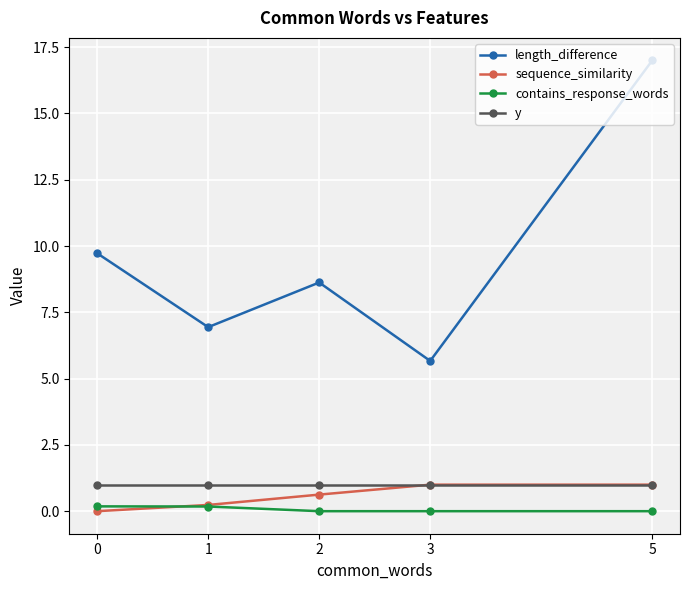

What is the difference between the contains_response_words values at 2 and 1?

0.2